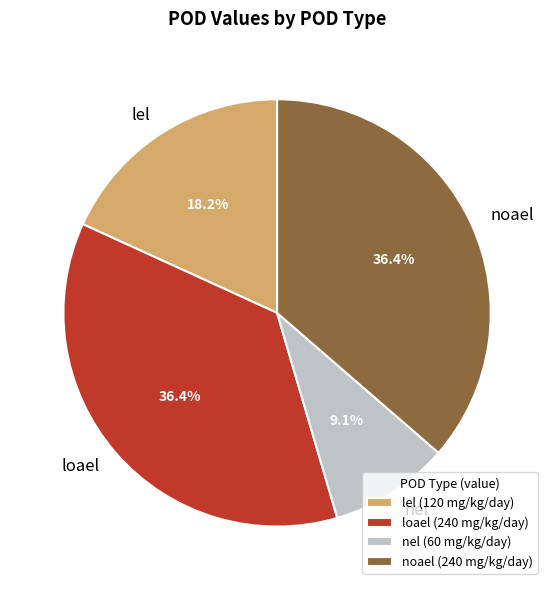

Is there a majority slice in this chart?

No